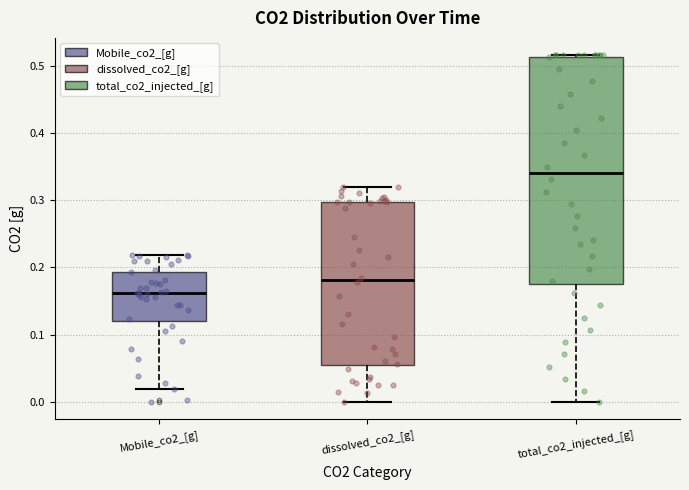

Which box's median line is the lowest?

Mobile_co2_[g]